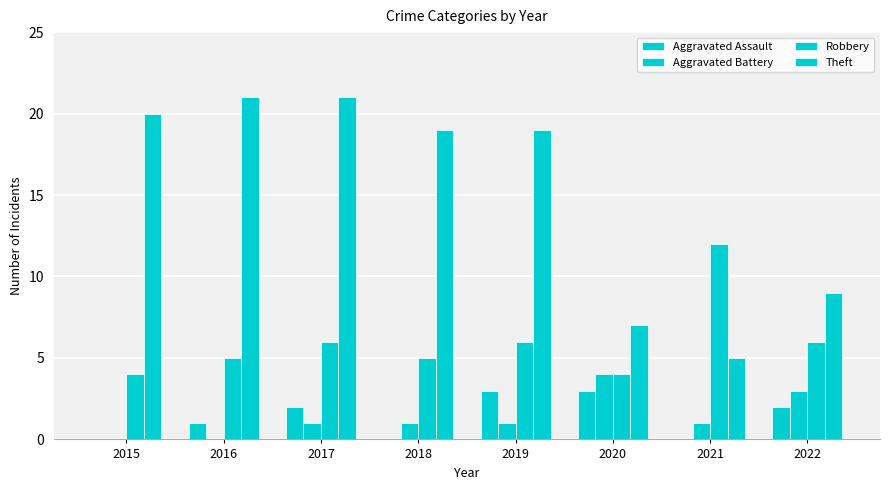

How many categories are shown in the chart?

8